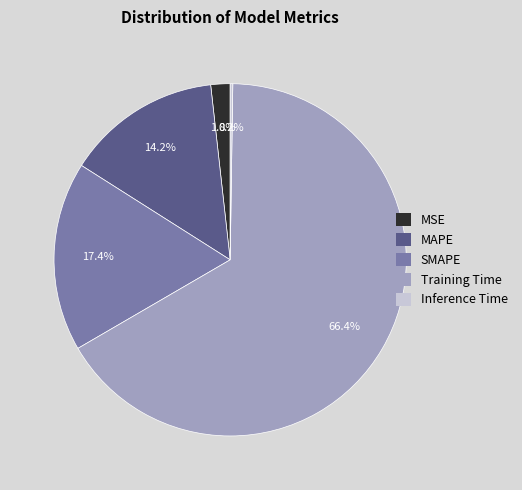

What percentage do MSE and SMAPE together represent?

19.2%